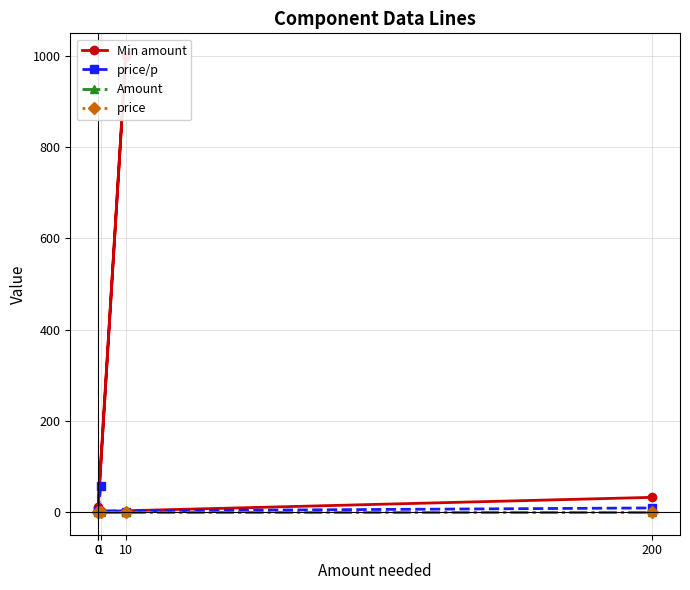

At which label does price reach its minimum?

1